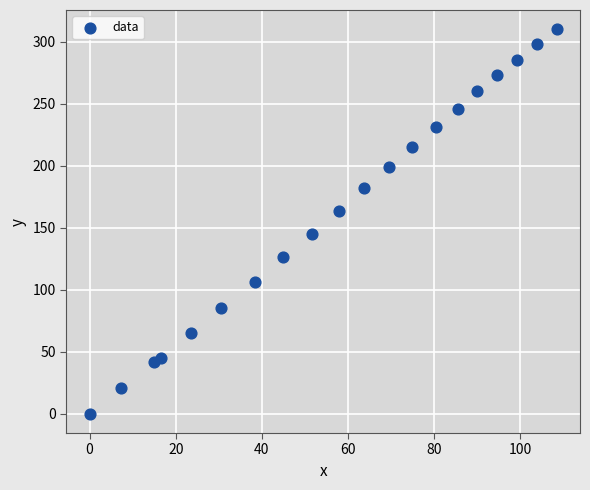

What is the range of X values (max minus min)?

108.4